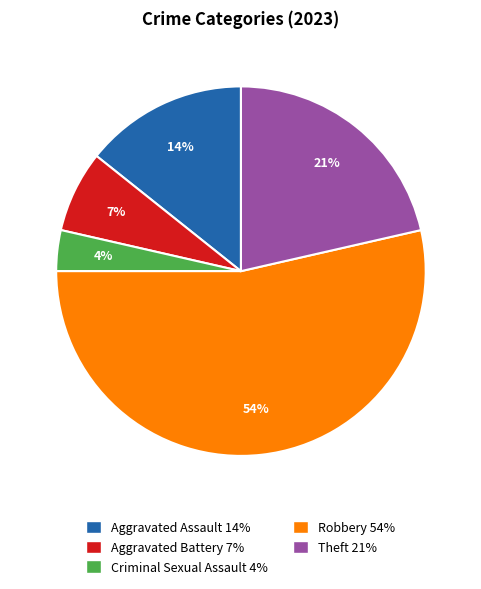

To the nearest percent, what is the average slice percentage?

20%